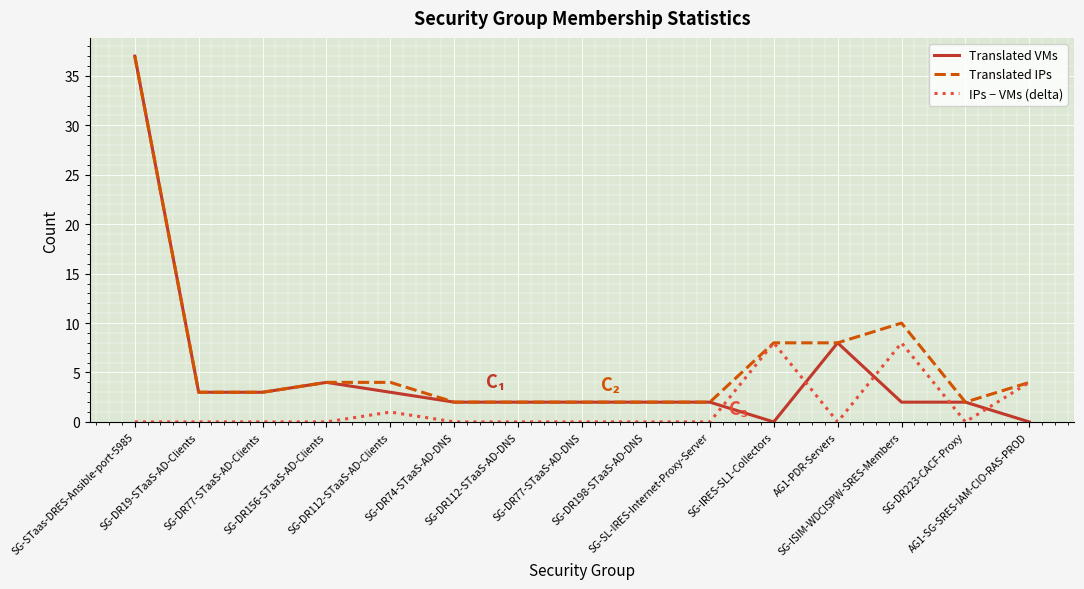

At which category is the sum across all series the highest?

SG-STaas-DRES-Ansible-port-5985